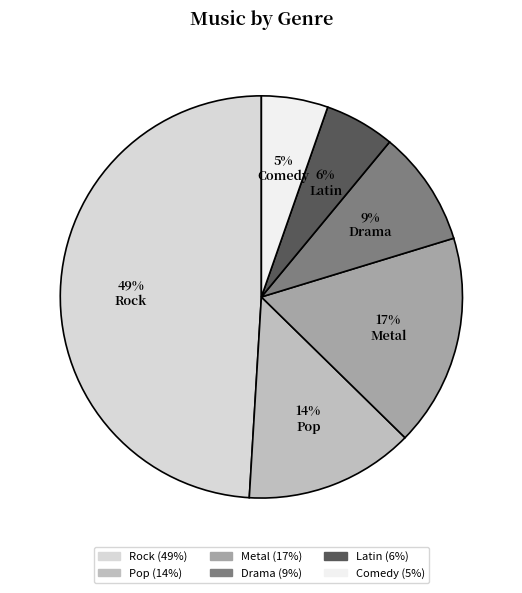

How many segments does this pie chart have?

6